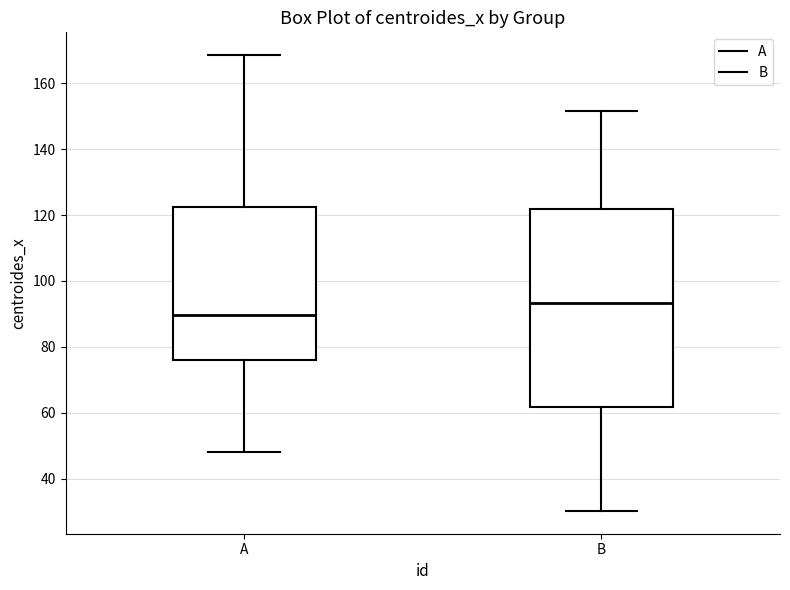

Which box is the tallest, from its lower edge to its upper edge?

B